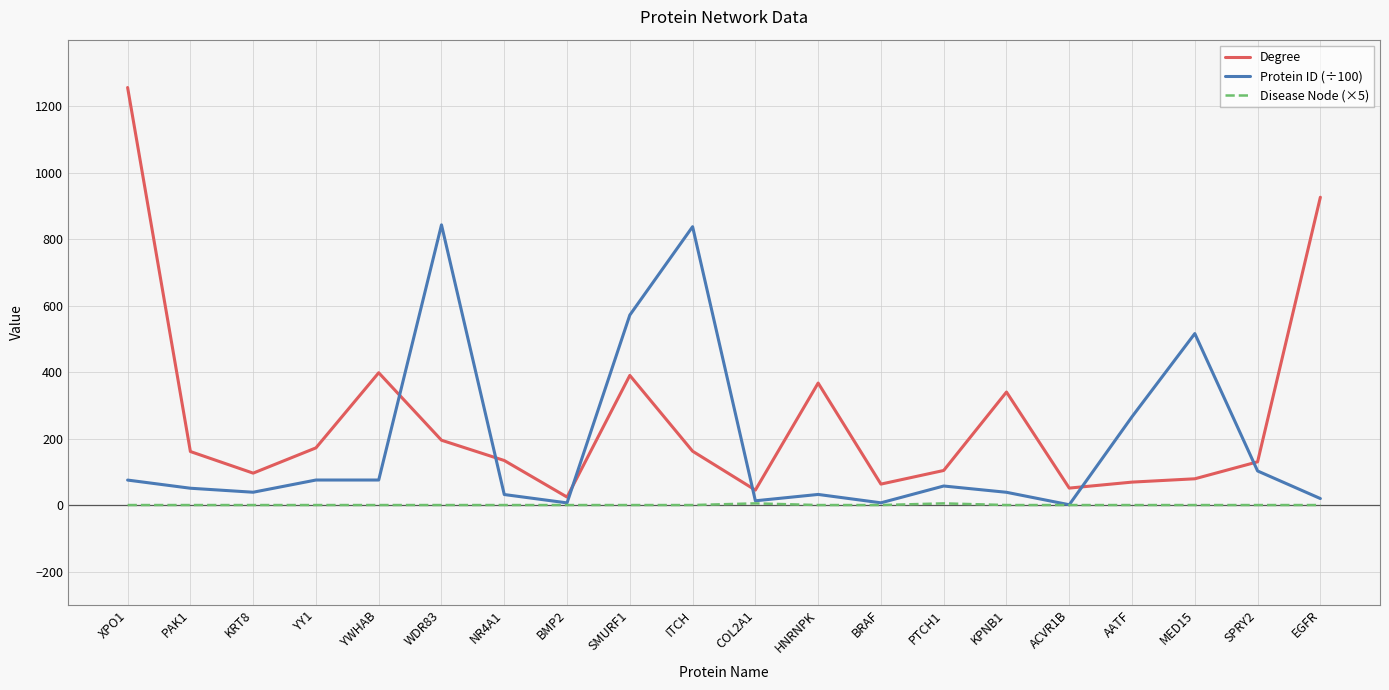

What is the total value across all series at MED15?

594.9